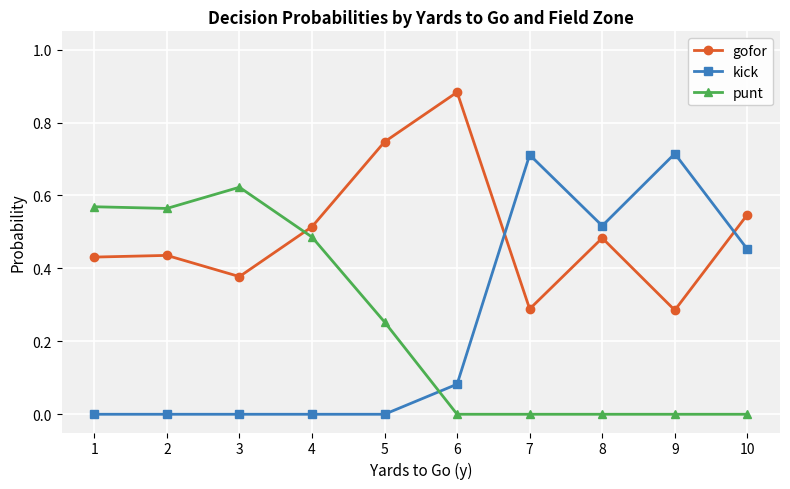

How many interior local valleys does the gofor series have?

3